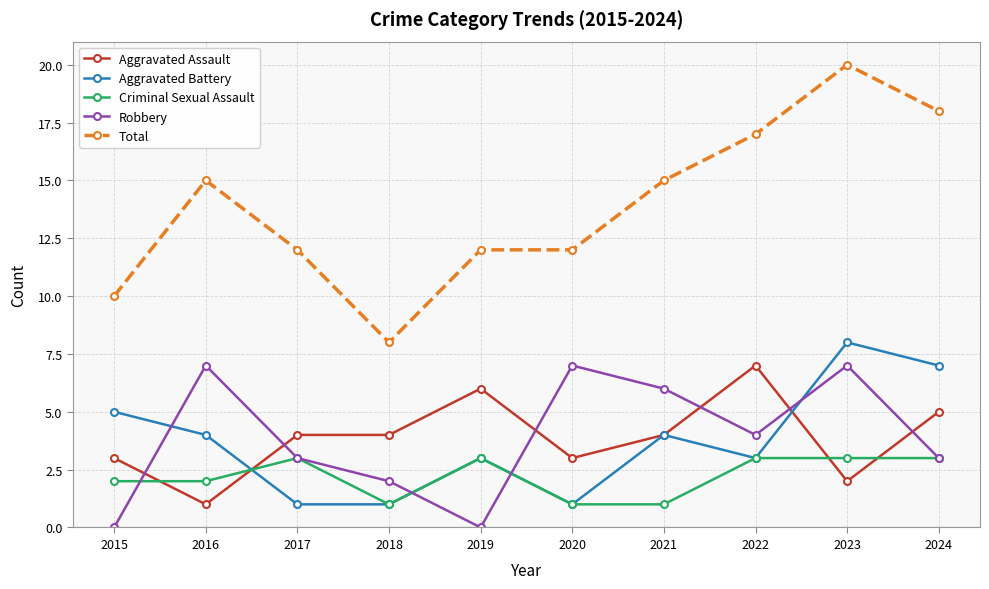

Where does the Aggravated Battery series first go above 4?

2015